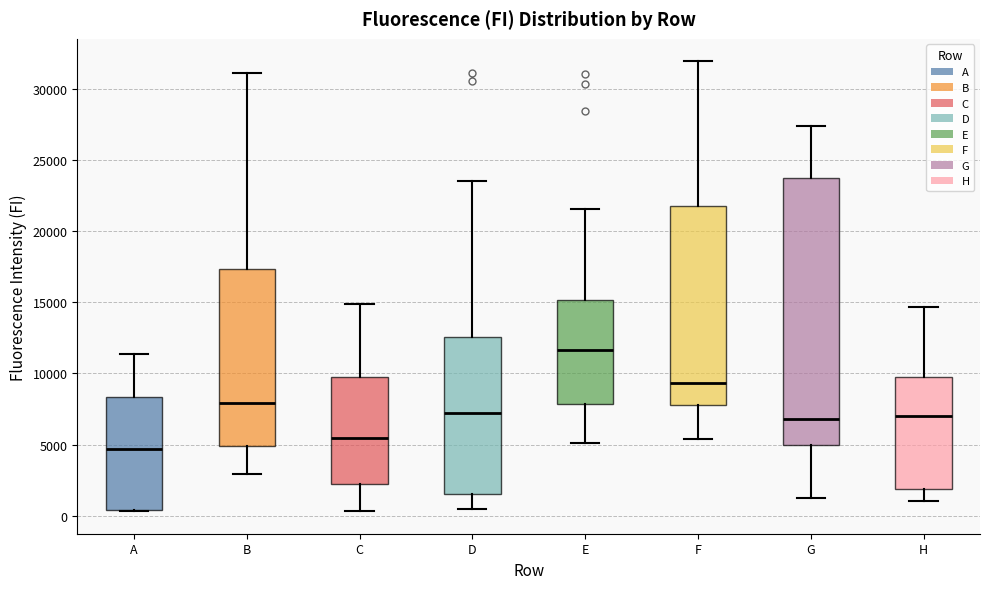

Which box is the tallest, from its lower edge to its upper edge?

G